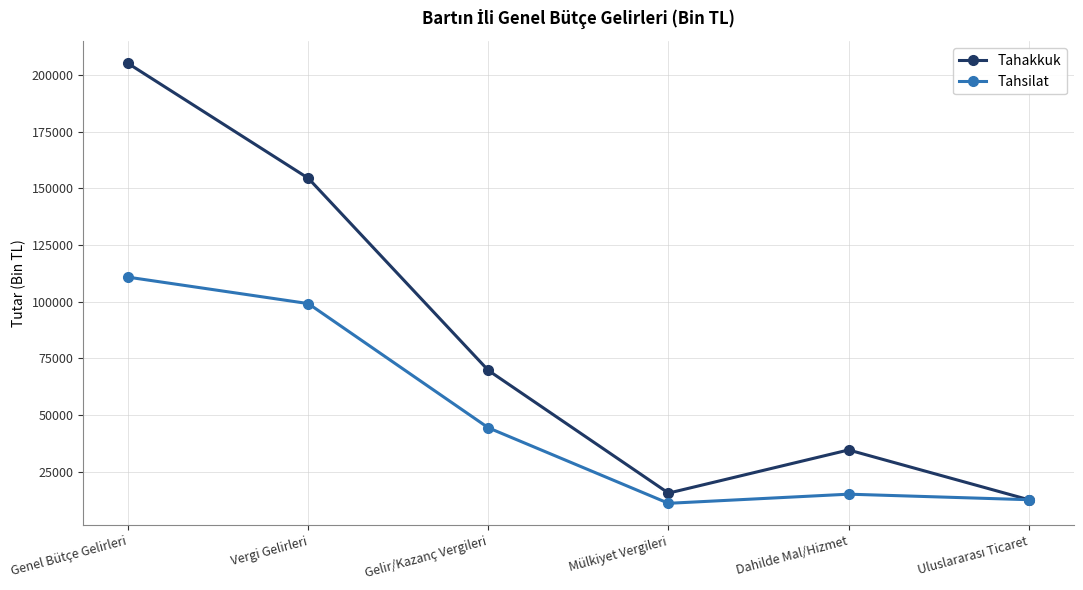

Which series has the largest total across all categories?

Tahakkuk